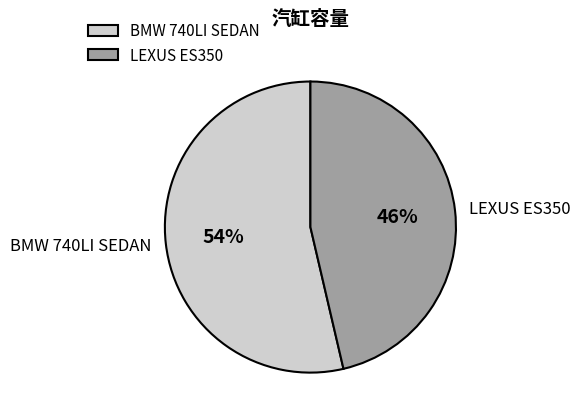

Is the sum of LEXUS ES350 and BMW 740LI SEDAN greater than half?

Yes